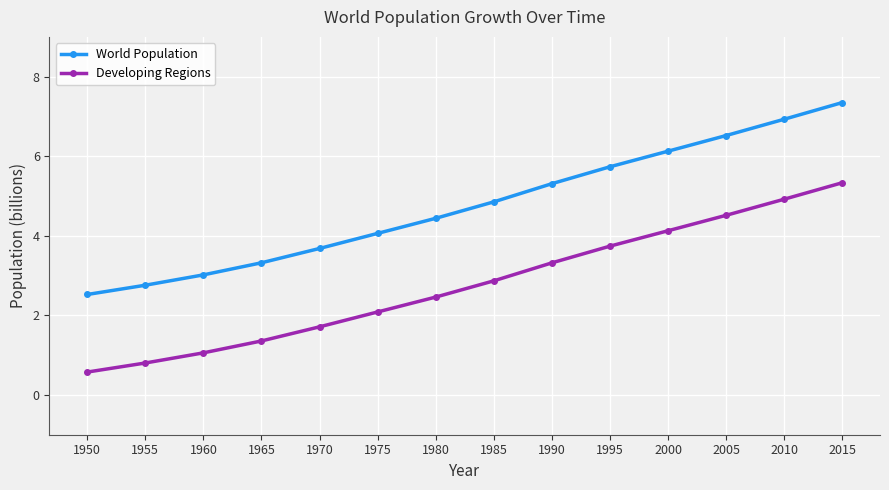

What are all the series names shown in the legend?

World Population, Developing Regions